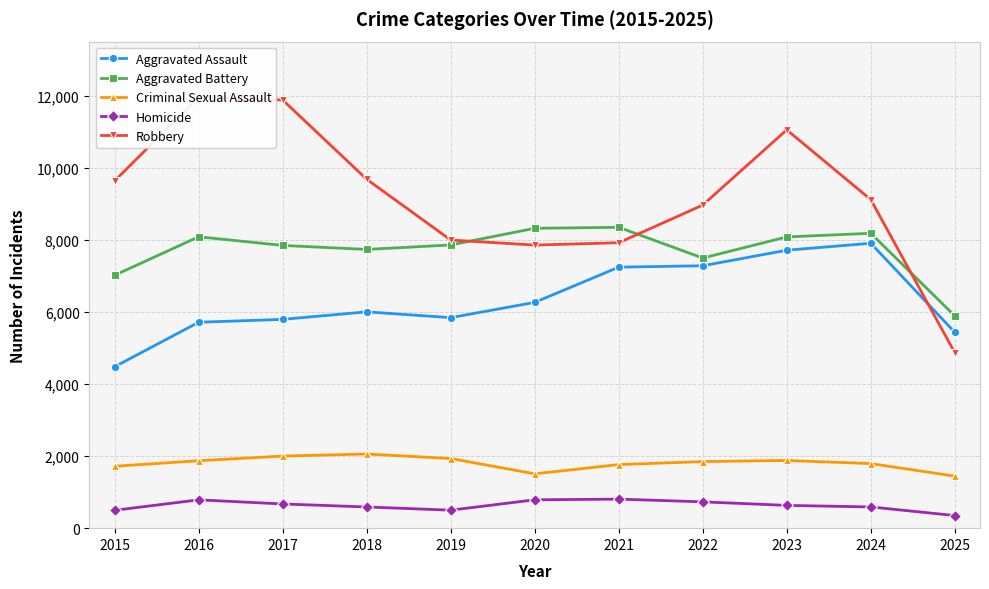

What is the highest value of the Criminal Sexual Assault series?

2058